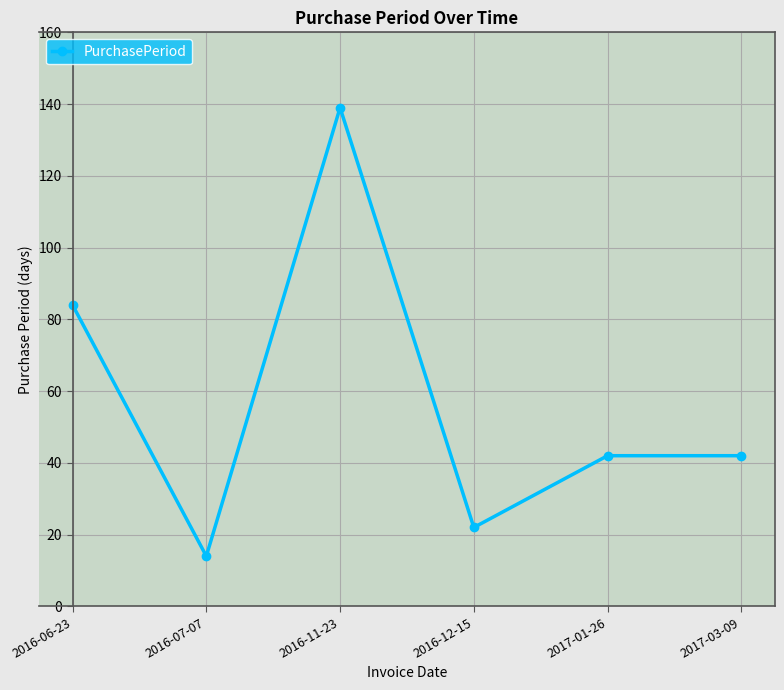

At which category does the data reach its first local valley?

2016-07-07